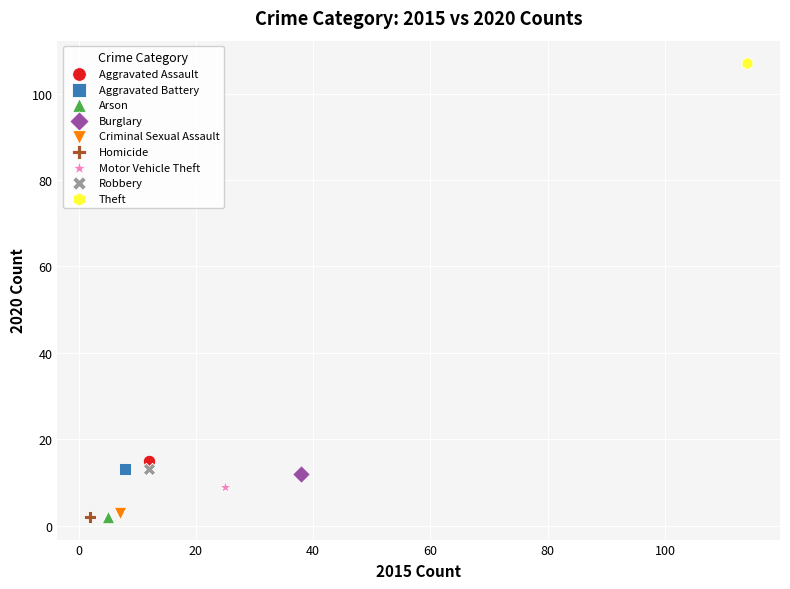

What are all the series names shown in the legend?

Aggravated Assault, Aggravated Battery, Arson, Burglary, Criminal Sexual Assault, Homicide, Motor Vehicle Theft, Robbery, Theft